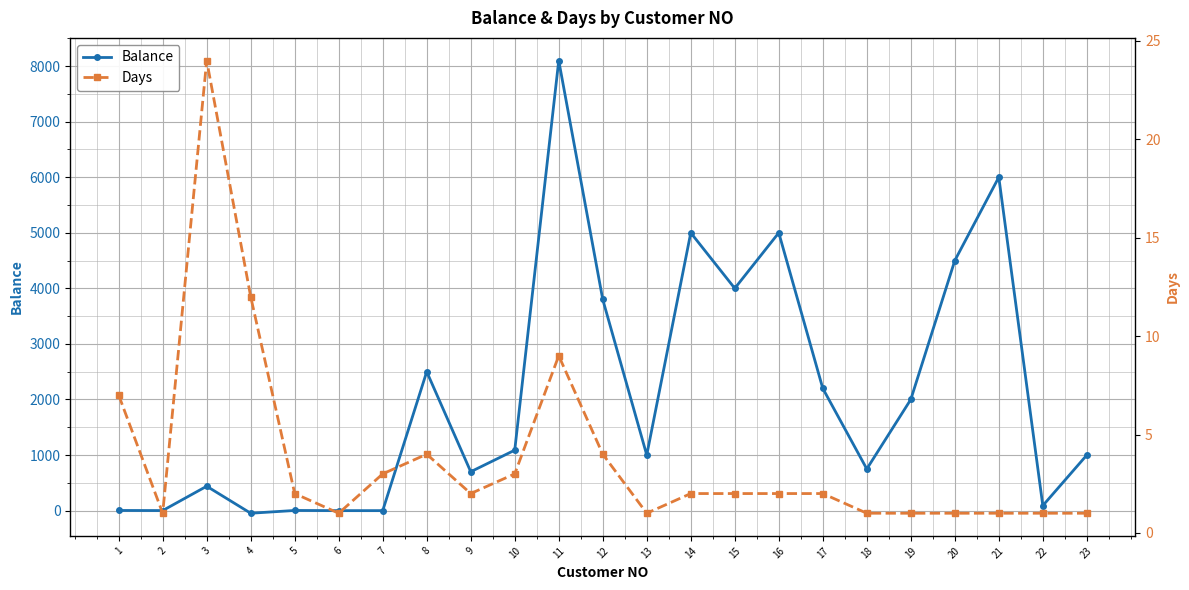

Which series has the largest total across all categories?

Balance